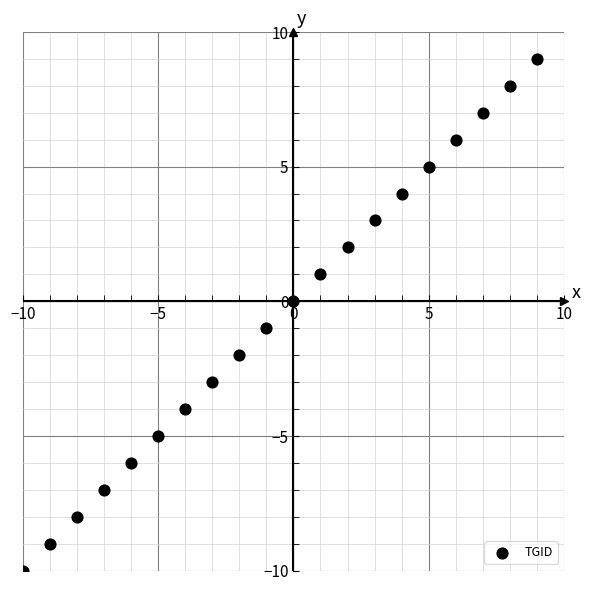

What is the range of X values (max minus min)?

19